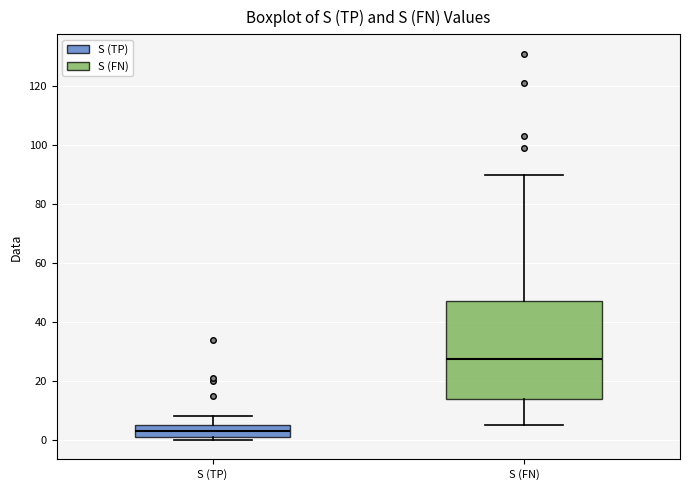

Which box has the lowest median line?

S (TP)